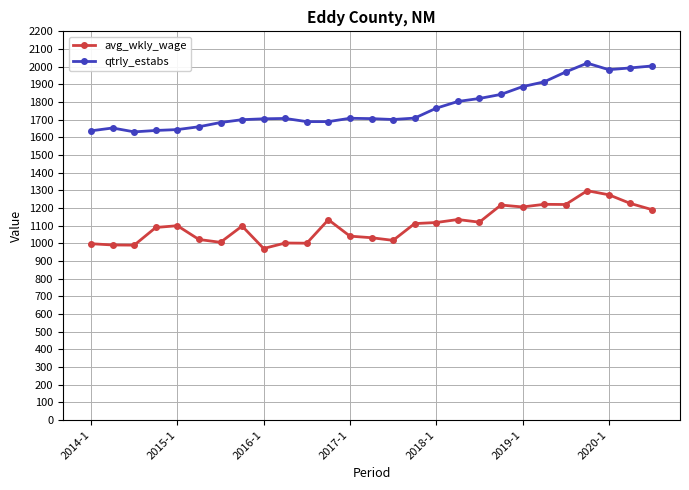

Is this an area chart (filled region under the line)?

No